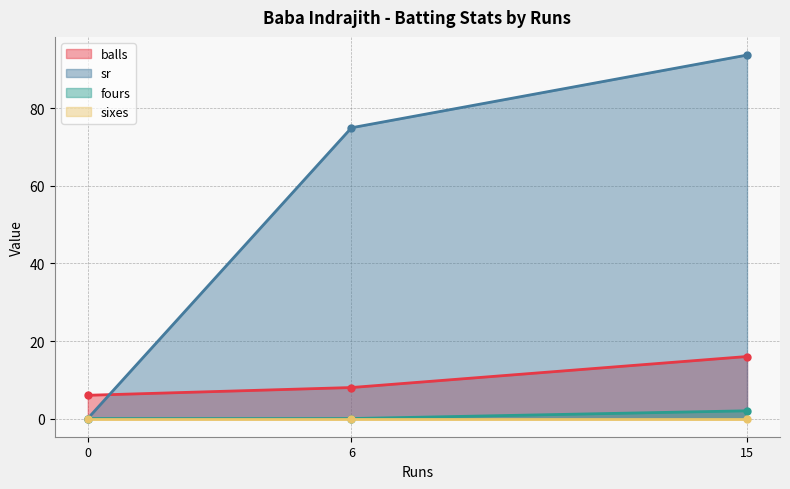

Is it true that fours equals 2.0 at 15?

True